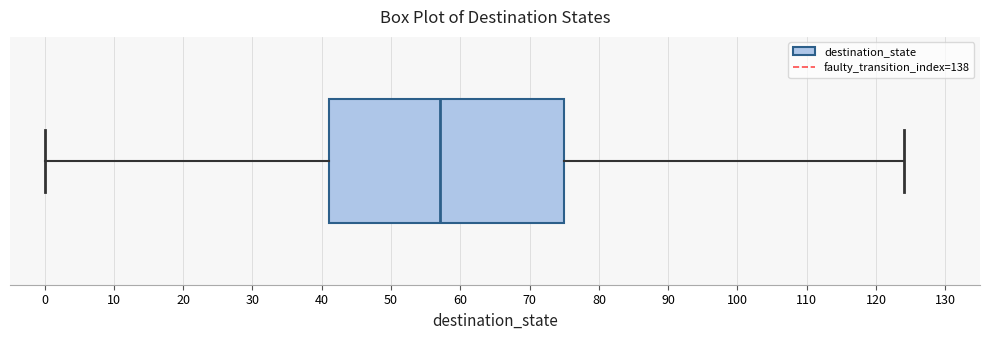

Where is the left edge of the box on the x-axis? The values are not printed on the chart, so give them approximately, as read against the axis.

41